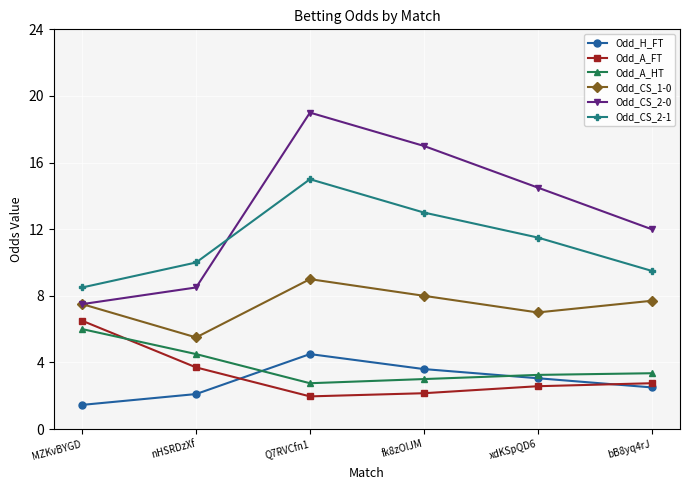

How many lines are shown in the chart?

6